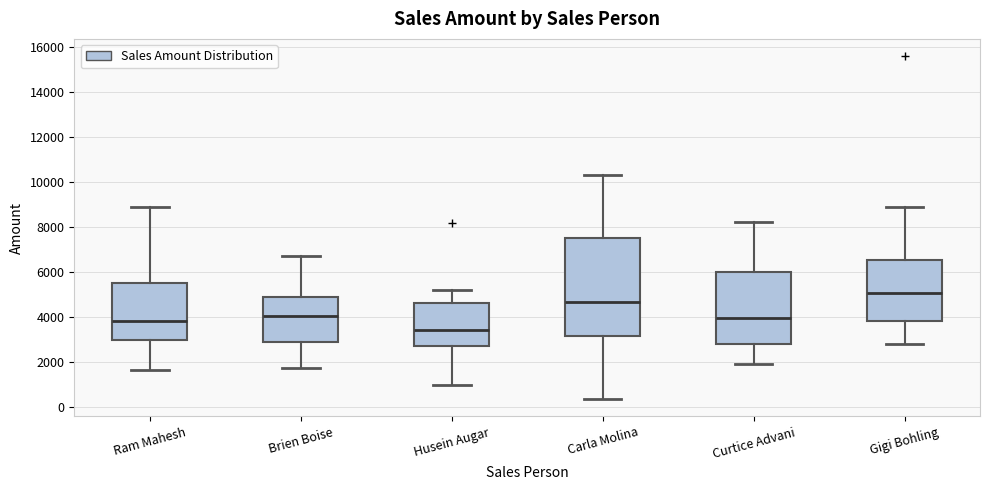

Where does the median line of the box for Husein Augar sit on the y-axis? The values are not printed on the chart, so give them approximately, as read against the axis.

3400